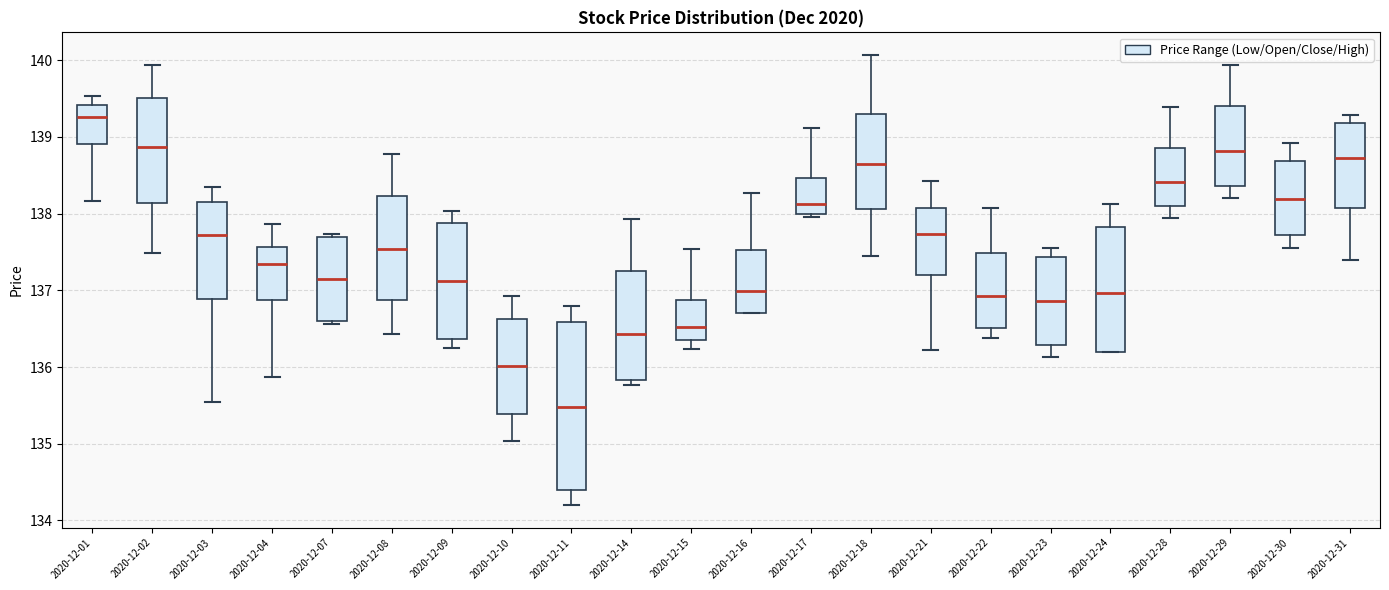

Reading left to right, read every box against the y-axis: the position of its median line, the range the box covers, and the ends of its whiskers. The values are not printed on the chart, so give them approximately, as read against the axis.

2020-12-01: median 139.3, box 138.9 to 139.4, whiskers 138.2 to 139.5
2020-12-02: median 138.9, box 138.1 to 139.5, whiskers 137.5 to 139.9
2020-12-03: median 137.7, box 136.9 to 138.2, whiskers 135.5 to 138.4
2020-12-04: median 137.3, box 136.9 to 137.6, whiskers 135.9 to 137.9
2020-12-07: median 137.1, box 136.6 to 137.7, whiskers 136.6 (just below the box's lower edge) to 137.7 (just above the box's upper edge)
2020-12-08: median 137.5, box 136.9 to 138.2, whiskers 136.4 to 138.8
2020-12-09: median 137.1, box 136.4 to 137.9, whiskers 136.3 to 138.0
2020-12-10: median 136.0, box 135.4 to 136.6, whiskers 135.0 to 136.9
2020-12-11: median 135.5, box 134.4 to 136.6, whiskers 134.2 to 136.8
2020-12-14: median 136.4, box 135.8 to 137.2, whiskers 135.8 (just below the box's lower edge) to 137.9
2020-12-15: median 136.5, box 136.4 to 136.9, whiskers 136.2 to 137.5
2020-12-16: median 137.0, box 136.7 to 137.5, whiskers 136.7 to 138.3
2020-12-17: median 138.1, box 138.0 to 138.5, whiskers 138.0 (just below the box's lower edge) to 139.1
2020-12-18: median 138.7, box 138.1 to 139.3, whiskers 137.5 to 140.1
2020-12-21: median 137.7, box 137.2 to 138.1, whiskers 136.2 to 138.4
2020-12-22: median 136.9, box 136.5 to 137.5, whiskers 136.4 to 138.1
2020-12-23: median 136.9, box 136.3 to 137.4, whiskers 136.1 to 137.6
2020-12-24: median 137.0, box 136.2 to 137.8, whiskers 136.2 to 138.1
2020-12-28: median 138.4, box 138.1 to 138.9, whiskers 137.9 to 139.4
2020-12-29: median 138.8, box 138.4 to 139.4, whiskers 138.2 to 139.9
2020-12-30: median 138.2, box 137.7 to 138.7, whiskers 137.6 to 138.9
2020-12-31: median 138.7, box 138.1 to 139.2, whiskers 137.4 to 139.3